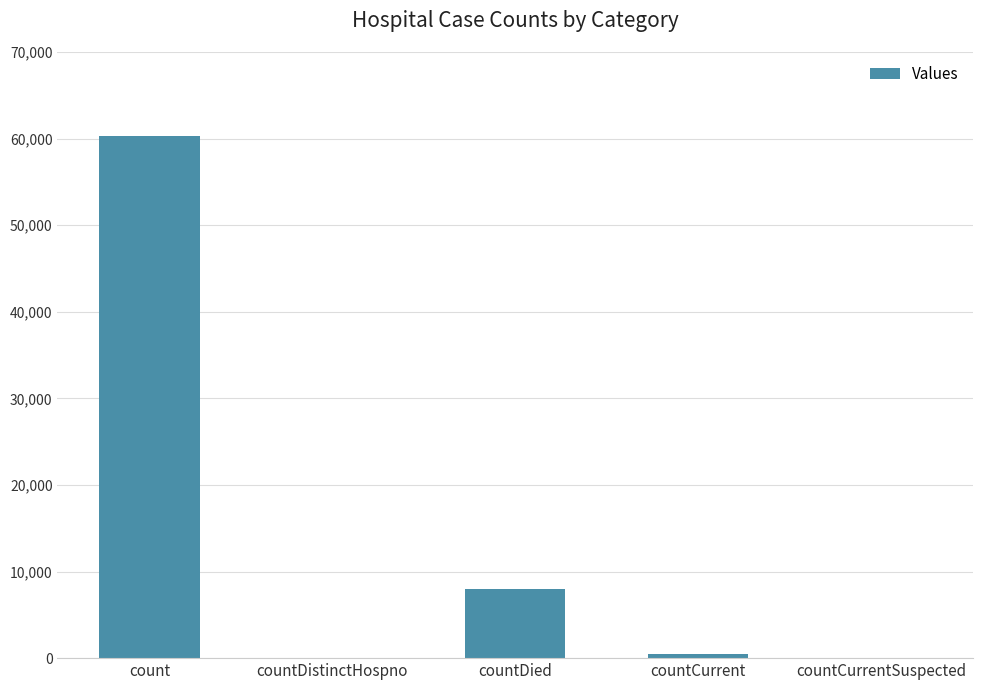

Between countCurrentSuspected and count, which is larger?

count